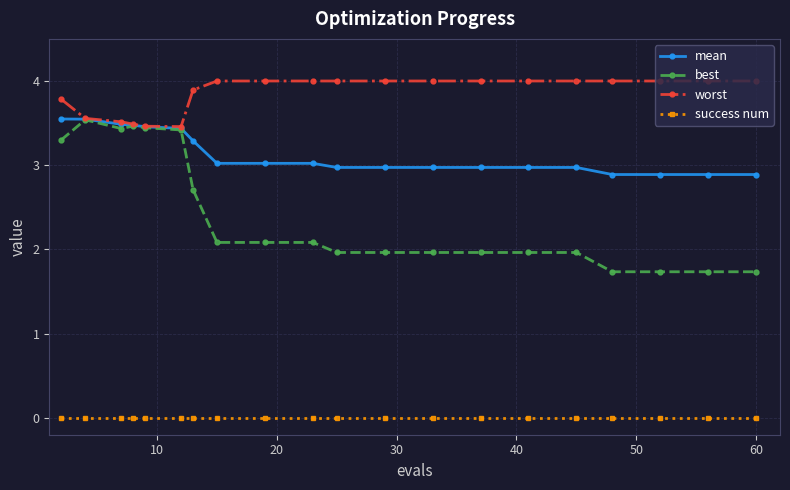

Which series has the largest range (max minus min)?

best